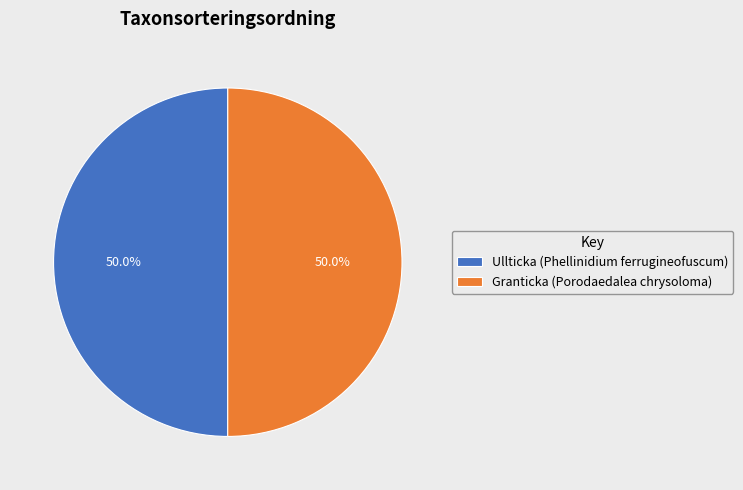

Is it true that Granticka (Porodaedalea chrysoloma) is 50% of the pie?

True